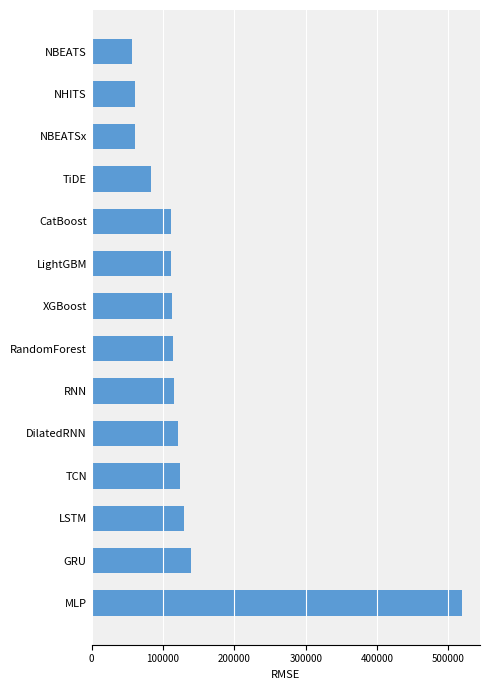

True or false: the data shows 83240.7 at TiDE.

True